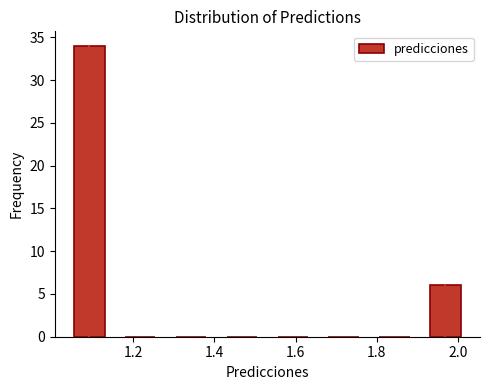

Which range on the x-axis has the tallest bar?

1.02 to 1.16